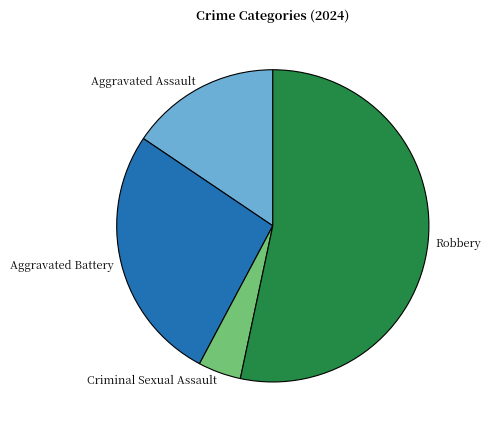

Is there a majority slice in this chart?

Yes